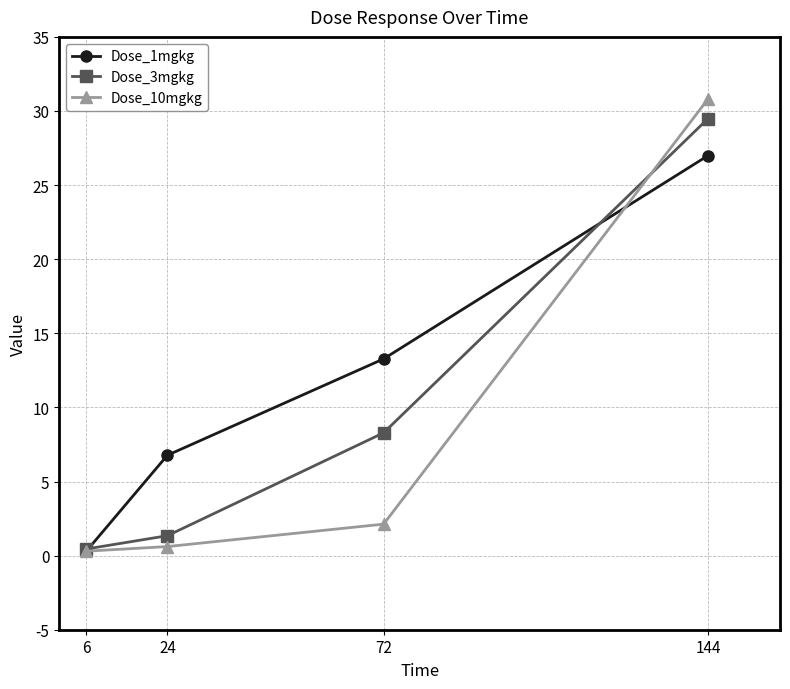

What is the sum of all Dose_10mgkg values?

33.8